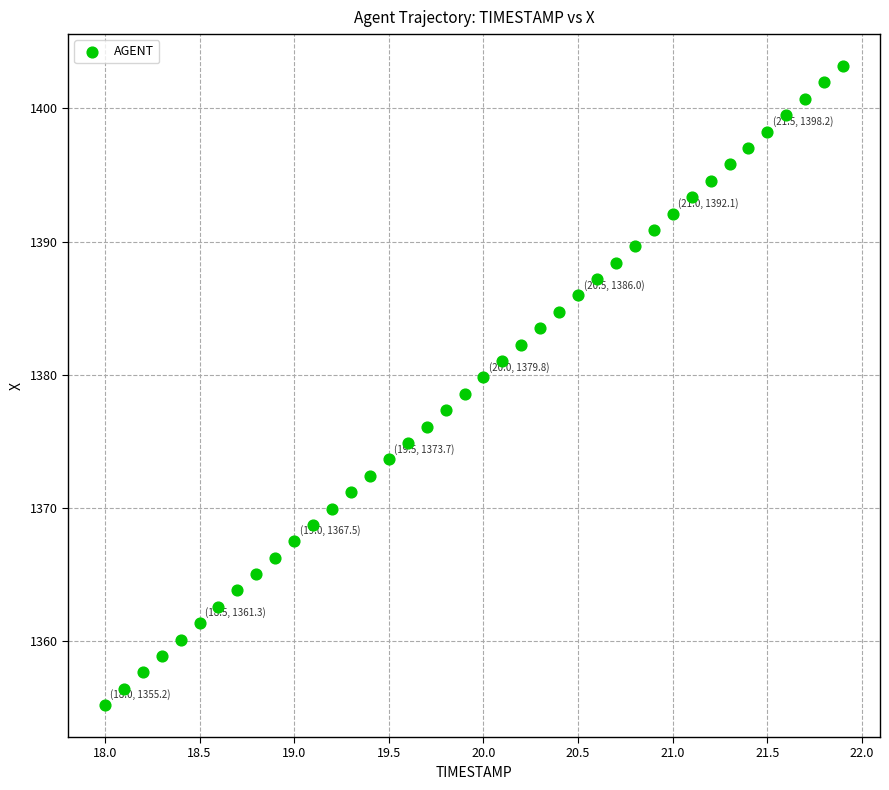

What is the range of Y values (max minus min)?

48.0